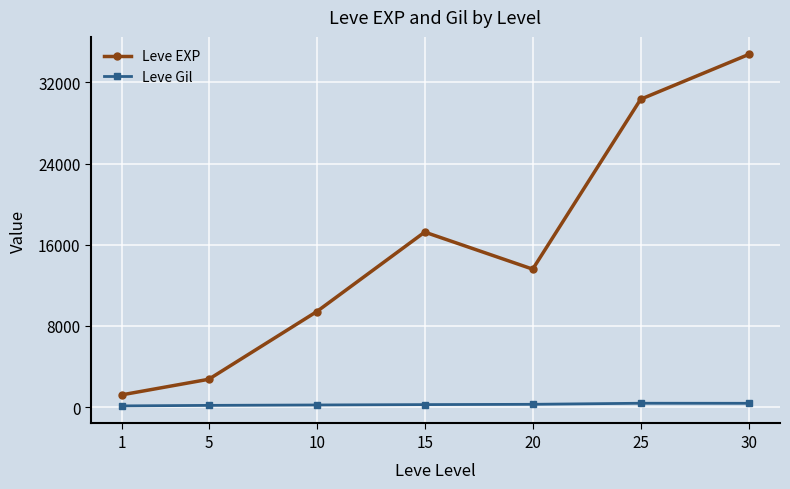

What is the average value of the Leve EXP series?

15616